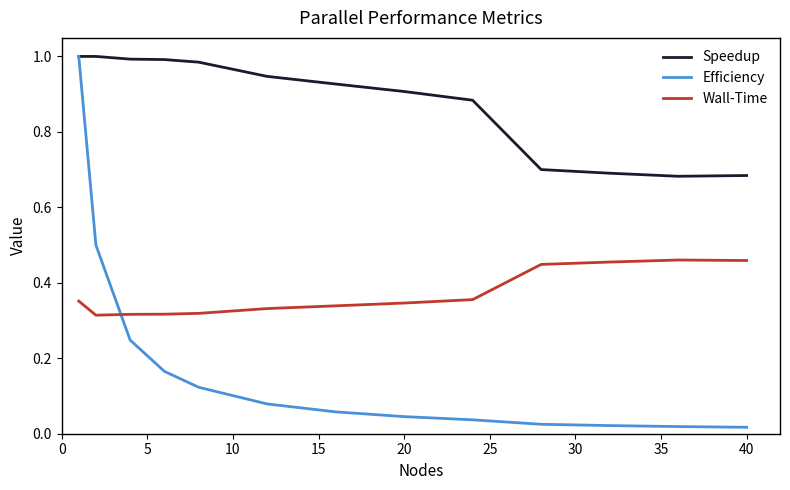

List the series in order of their overall mean, highest first.

Speedup, Wall-Time, Efficiency